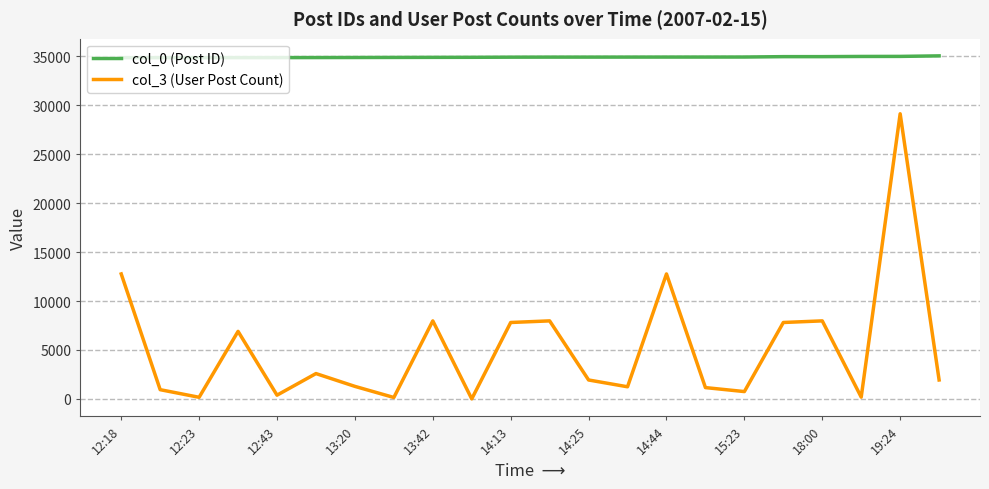

Which series has the largest total across all categories?

col_0 (Post ID)